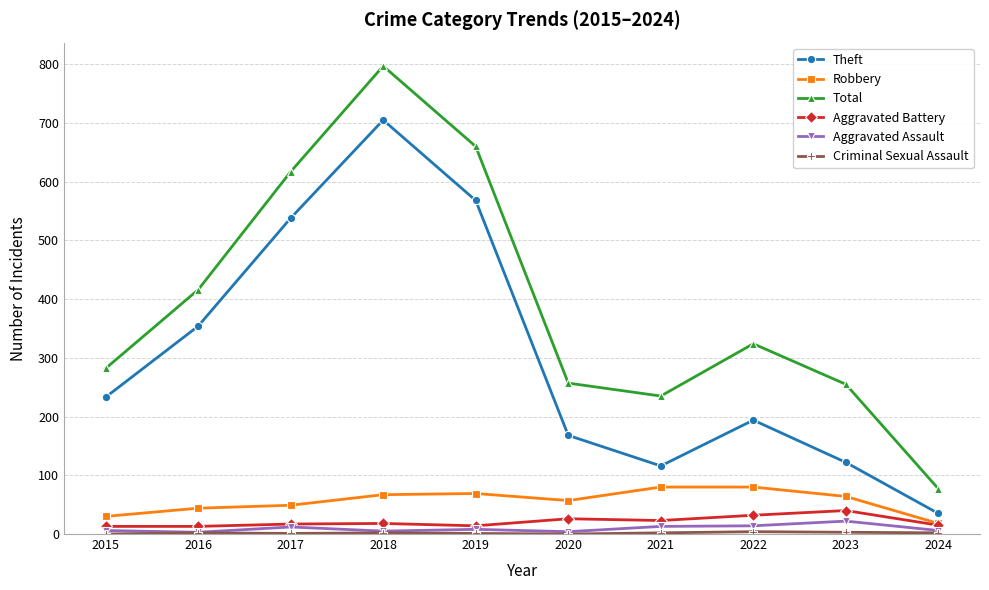

True or false: Total and Theft cross at least once.

False